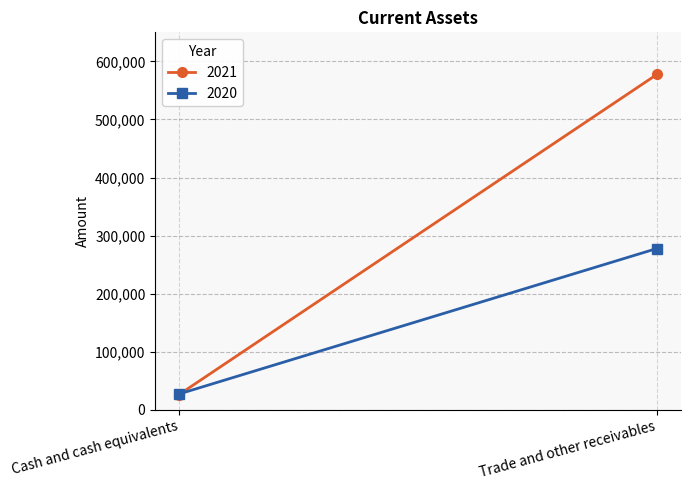

At which label is 2020 closest to 152571?

Cash and cash equivalents